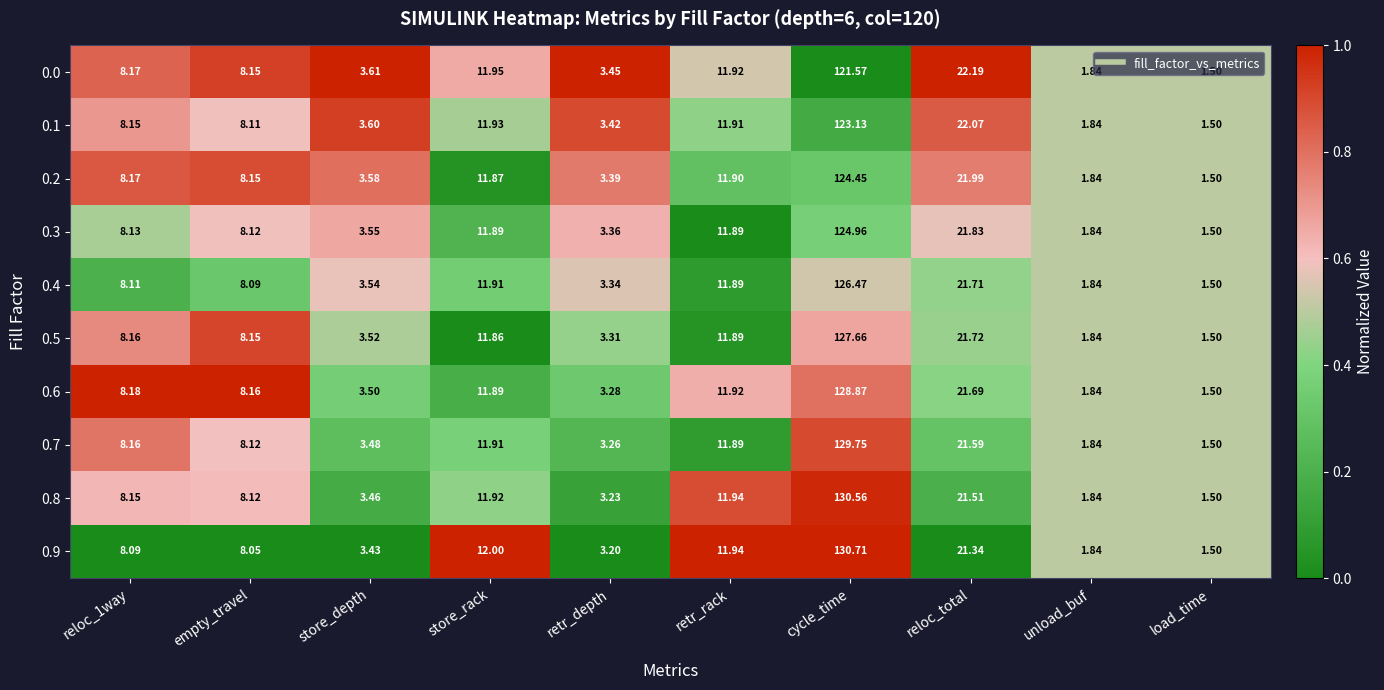

Which category has the highest value in the 0.2 series?

cycle_time